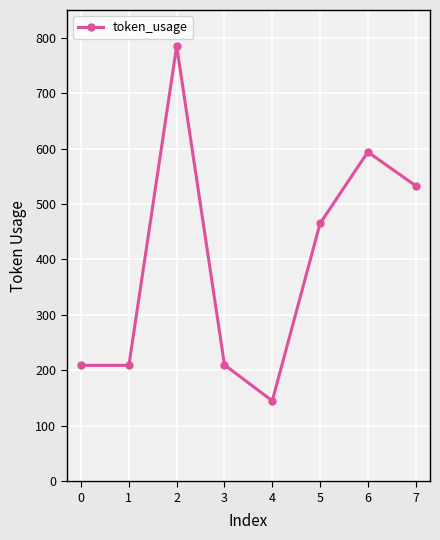

What is the difference between the values at 6 and 3?

384